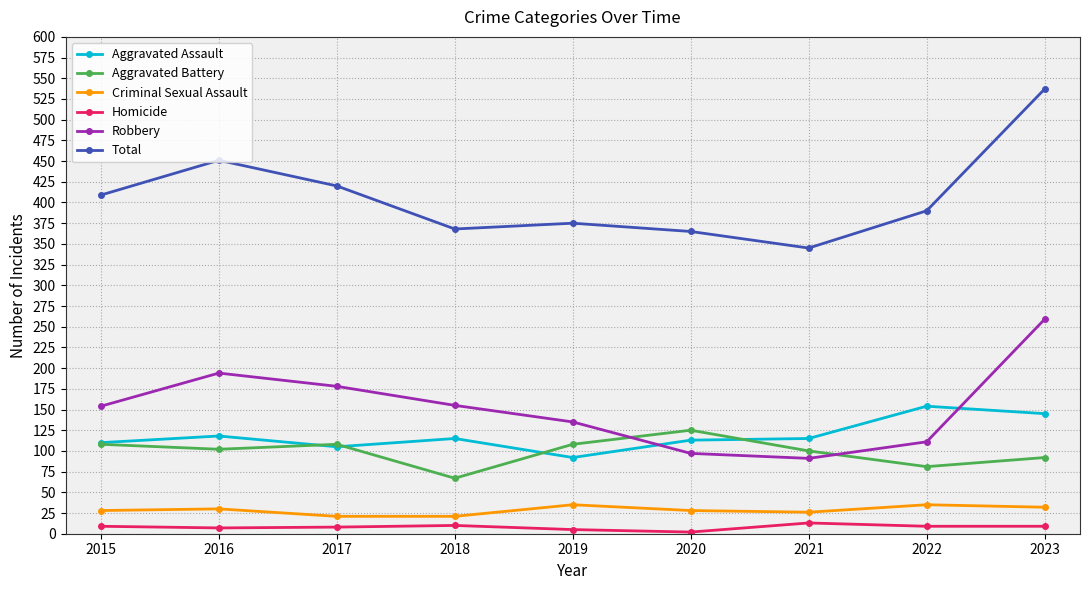

Which category has the lowest value in the Aggravated Battery series?

2018